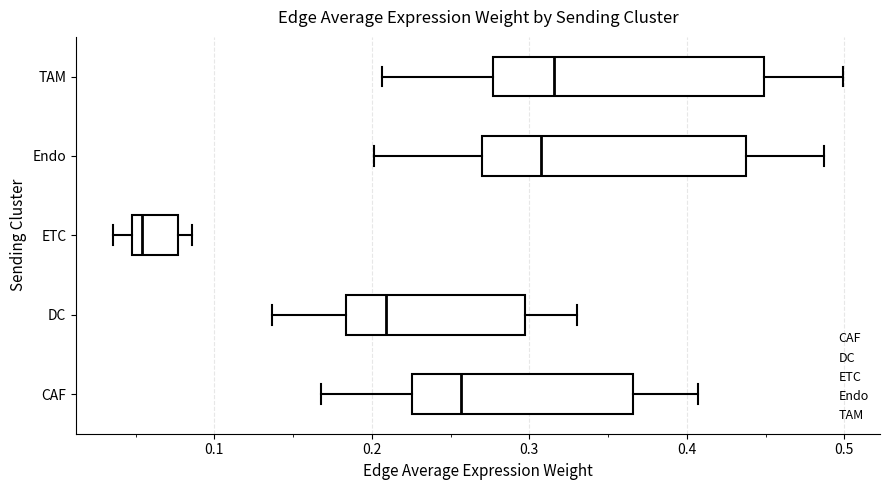

Reading bottom to top, transcribe this box plot: for each box, give where its median line is, the range the box spans, and where its two whiskers end, as read against the x-axis. The values are not printed on the chart, so give them approximately, as read against the axis.

CAF: median 0.26, box 0.23 to 0.37, whiskers 0.17 to 0.41
DC: median 0.21, box 0.18 to 0.30, whiskers 0.14 to 0.33
ETC: median 0.05 (just right of the box's left edge), box 0.05 to 0.08, whiskers 0.04 to 0.09
Endo: median 0.31, box 0.27 to 0.44, whiskers 0.20 to 0.49
TAM: median 0.32, box 0.28 to 0.45, whiskers 0.21 to 0.50